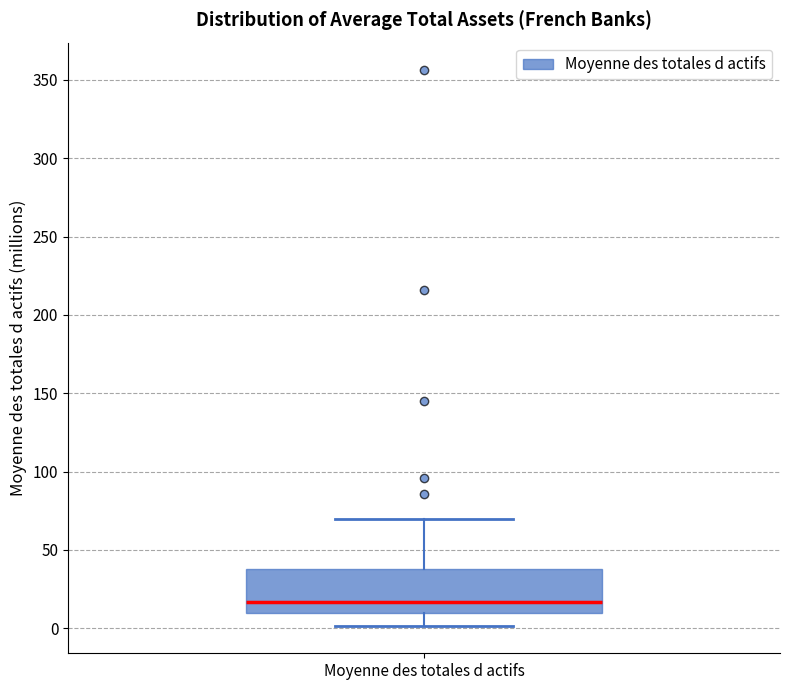

Read this box plot against the y-axis: the position of the median line, the range covered by the box, and the ends of both whiskers. The values are not printed on the chart, so give them approximately, as read against the axis.

median 15, box 10 to 40, whiskers 0 to 70